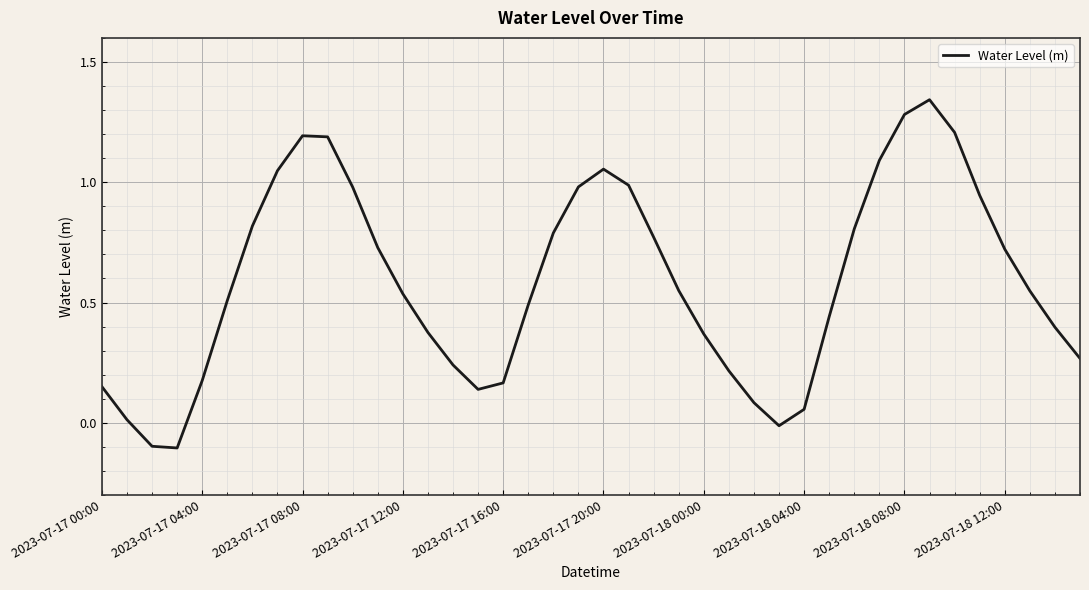

What is the difference between the maximum and minimum values?

1.4